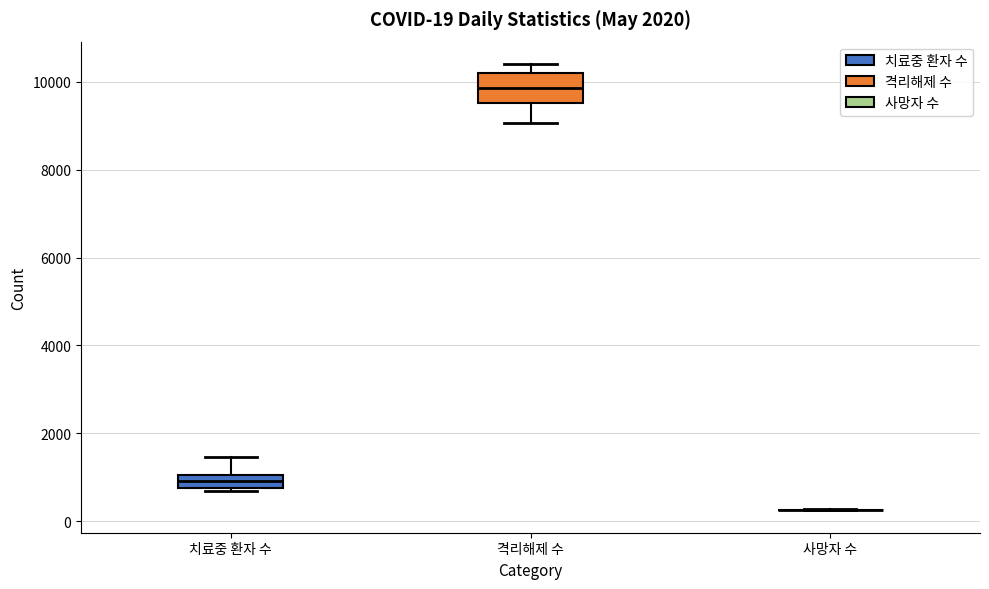

Comparing the boxes themselves (not the whiskers), which one is the tallest?

격리해제 수